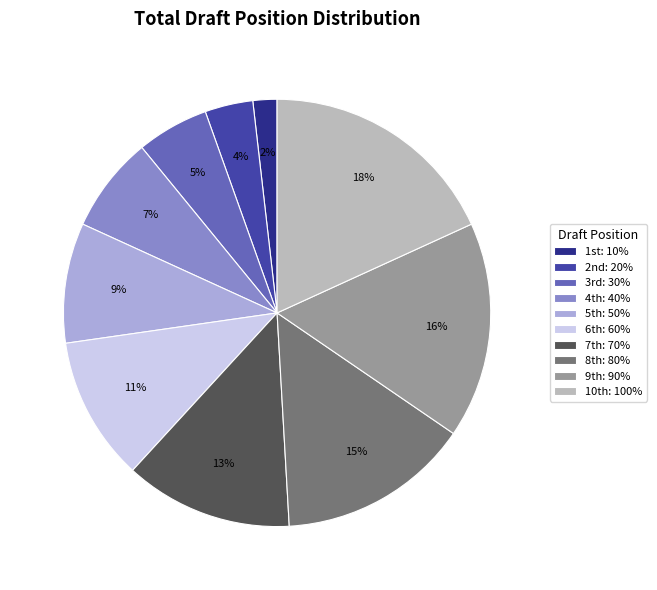

Which category has the biggest portion of the pie?

10th